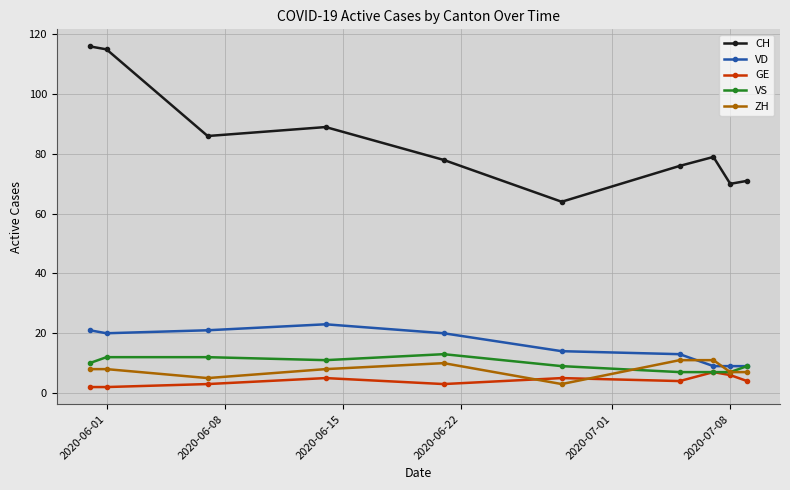

Reading left to right, extract all data points from this chart.

CH: 116	115	86	89	78	64	76	79	70	71
VD: 21	20	21	23	20	14	13	9	9	9
GE: 2	2	3	5	3	5	4	7	6	4
VS: 10	12	12	11	13	9	7	7	7	9
ZH: 8	8	5	8	10	3	11	11	7	7